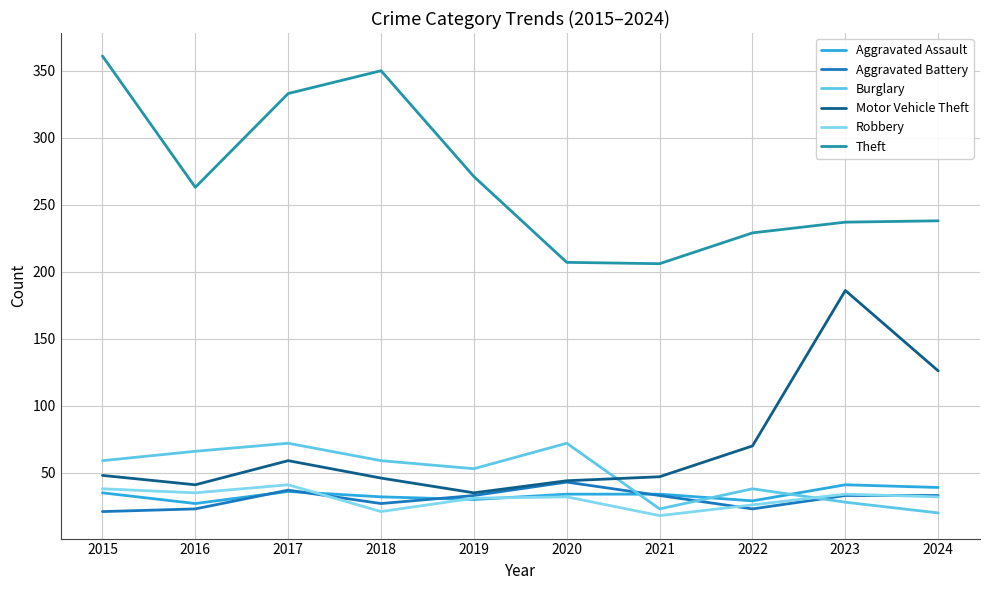

True or false: Theft has a value of 56 at 2020.

False